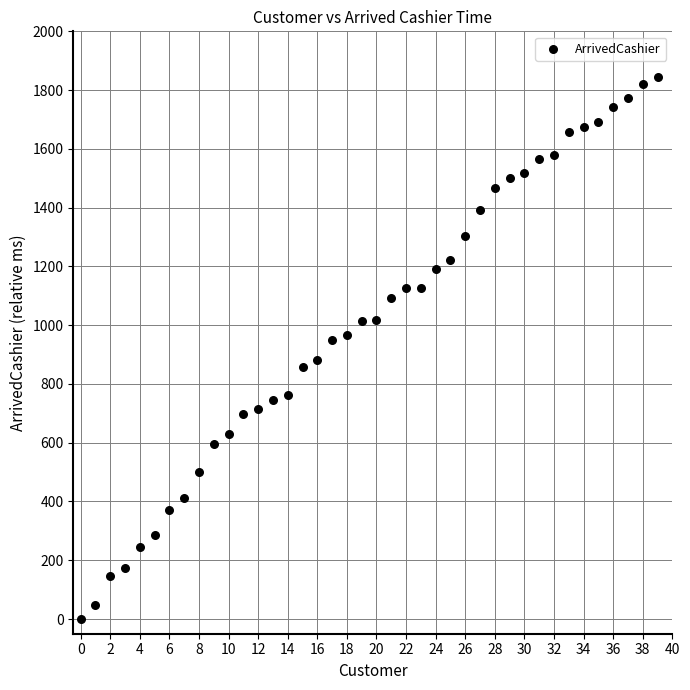

What is the range of Y values (max minus min)?

1845